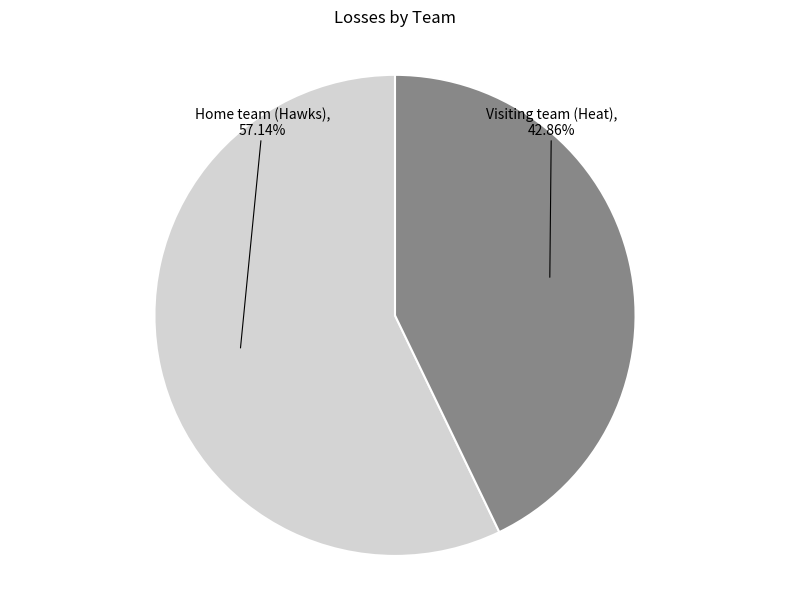

Is there a majority slice in this chart?

Yes